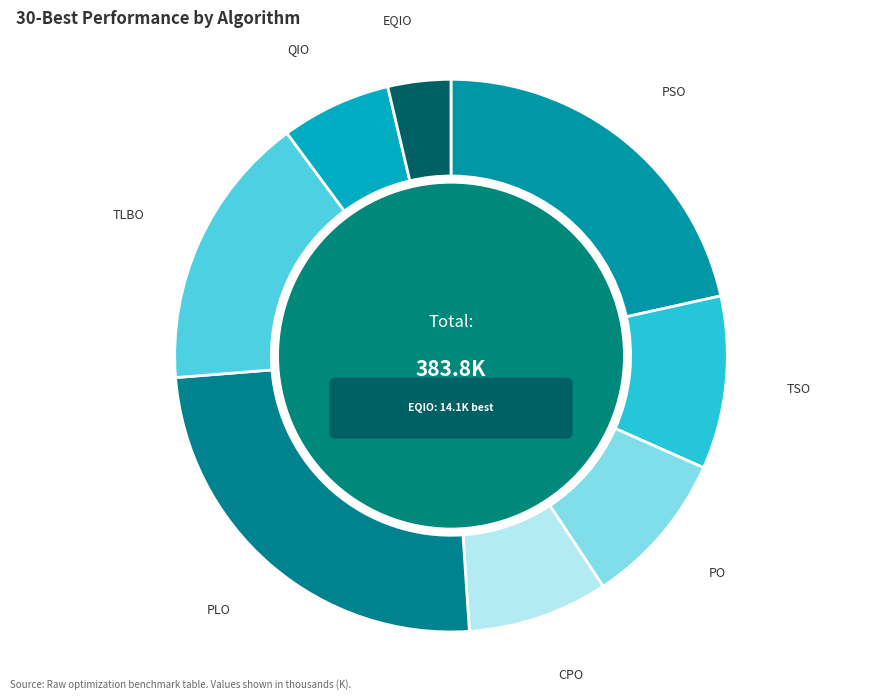

Combined, do PLO and PO account for over 50%?

No